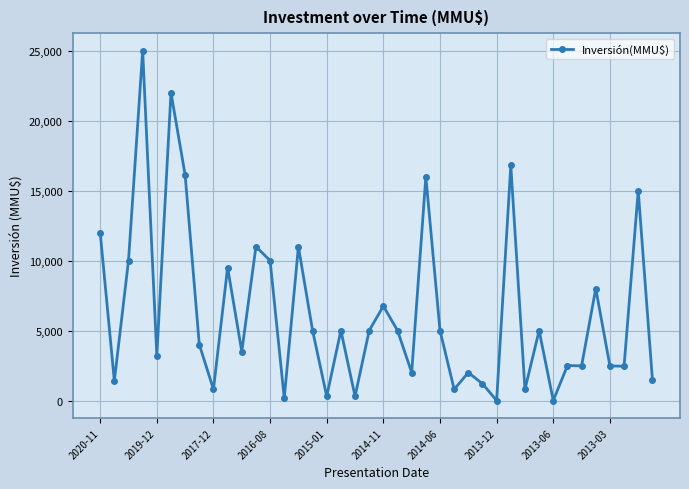

True or false: there are more than 1 points higher than both neighbors.

True